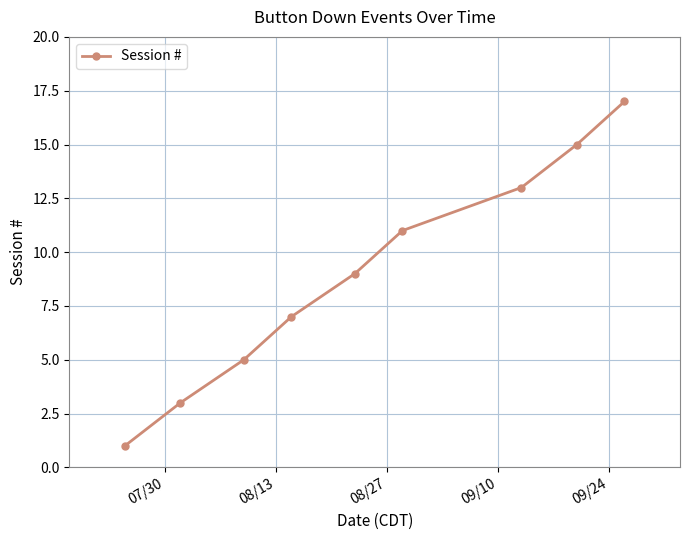

What is the greatest value displayed?

17